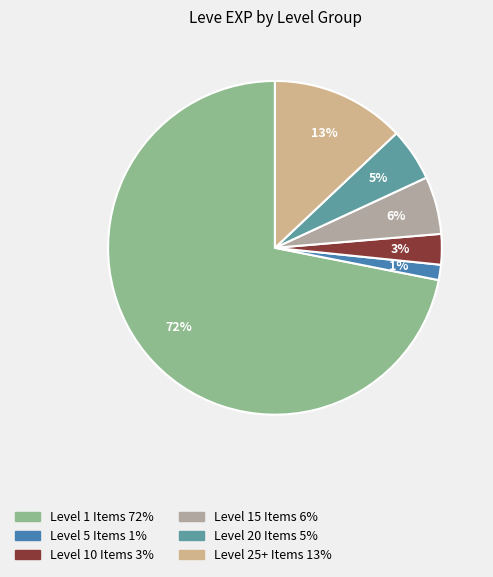

To the nearest percent, what percentage of the pie is Level 10 Items 3%?

3%